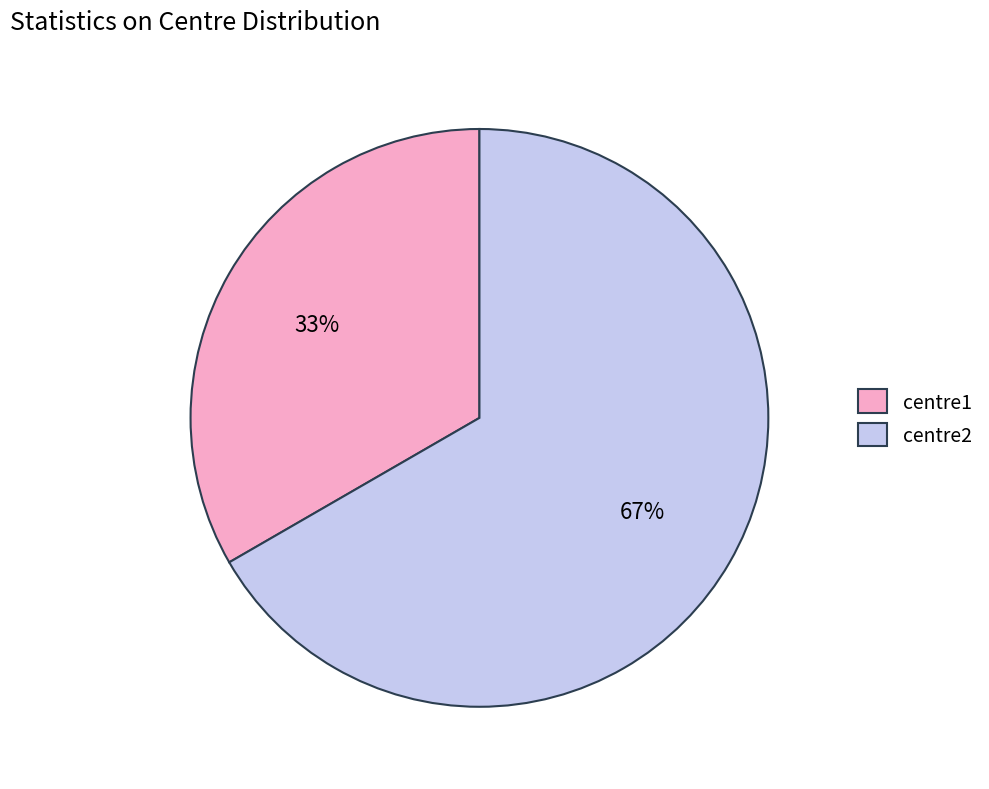

Which slice is the largest?

centre2